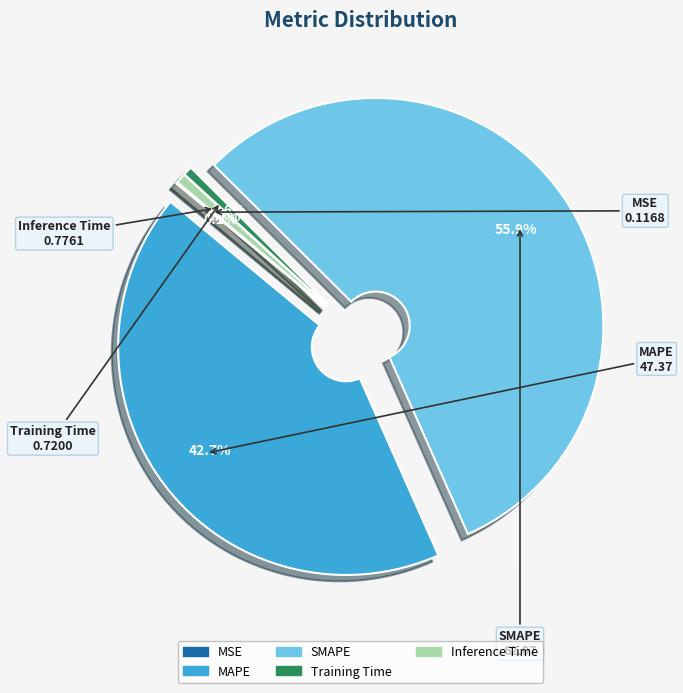

To the nearest percent, what is the difference between the largest and smallest slice percentages?

56%